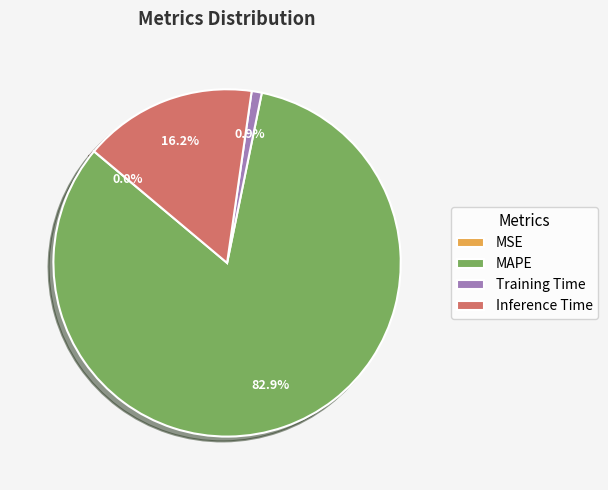

What is the largest slice in the pie chart?

MAPE